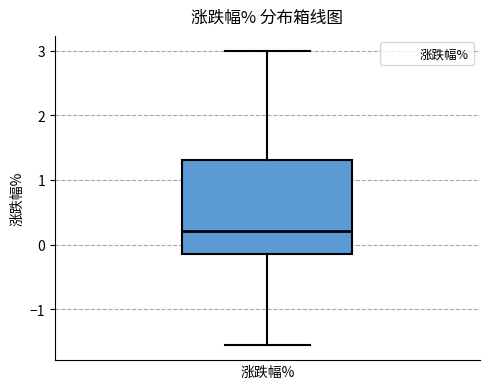

Read this box plot against the y-axis: the position of the median line, the range covered by the box, and the ends of both whiskers. The values are not printed on the chart, so give them approximately, as read against the axis.

median 0.2, box -0.1 to 1.3, whiskers -1.6 to 3.0